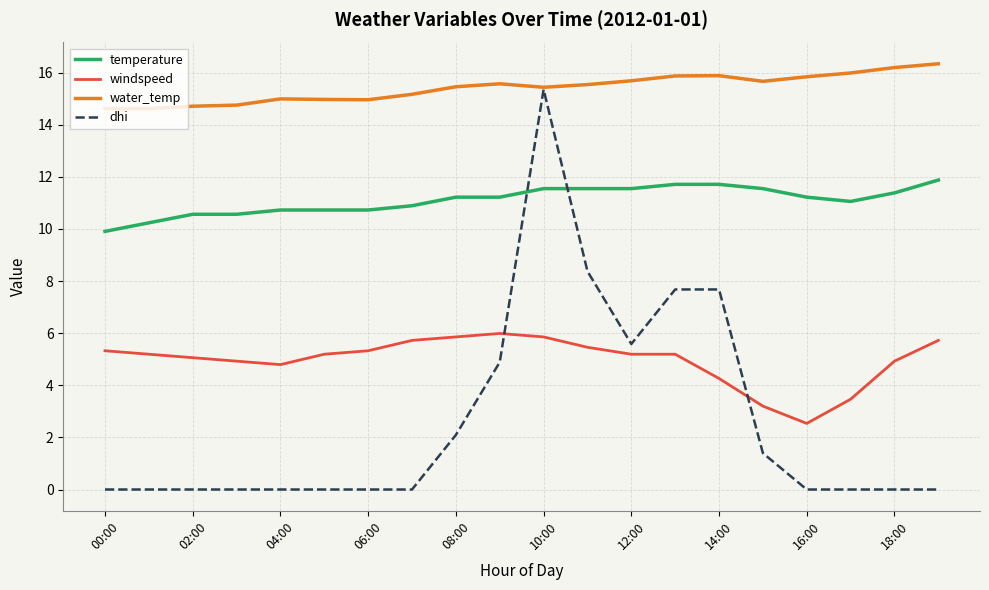

Which series has the widest spread of values?

dhi